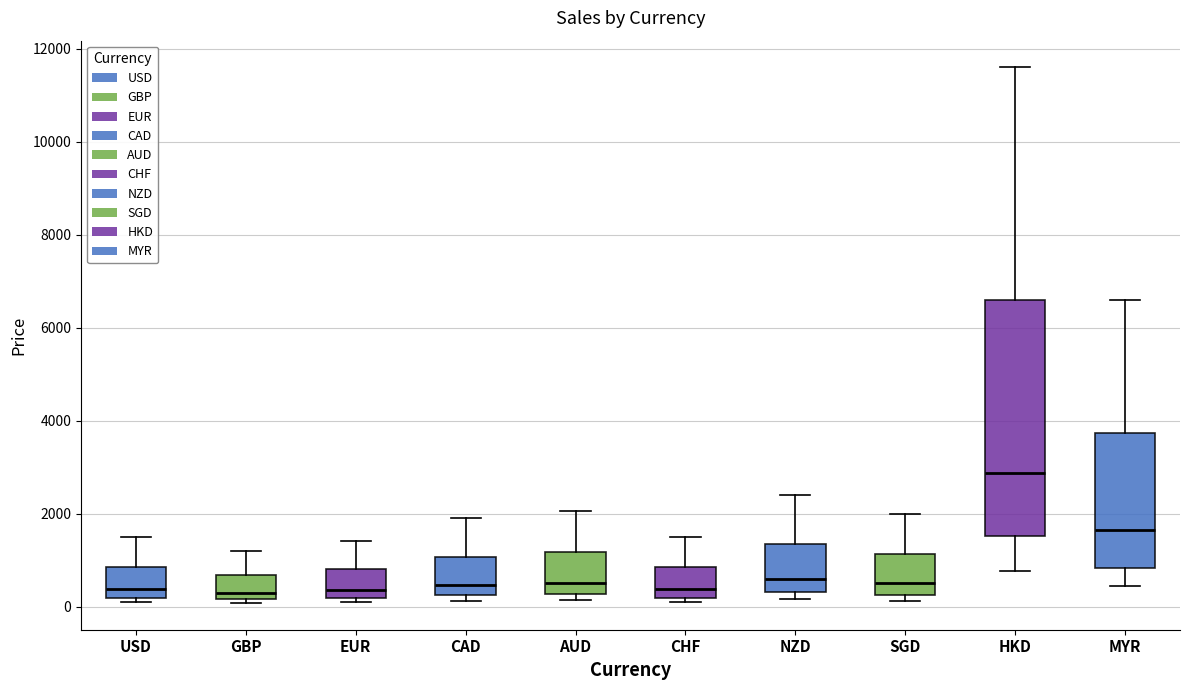

Which box is the tallest, from its lower edge to its upper edge?

HKD